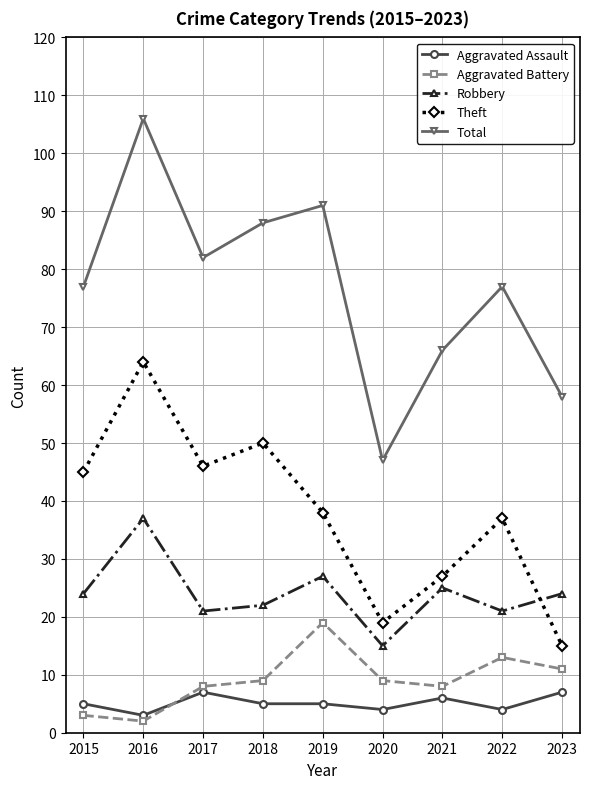

Which category has the lowest value in the Robbery series?

2020